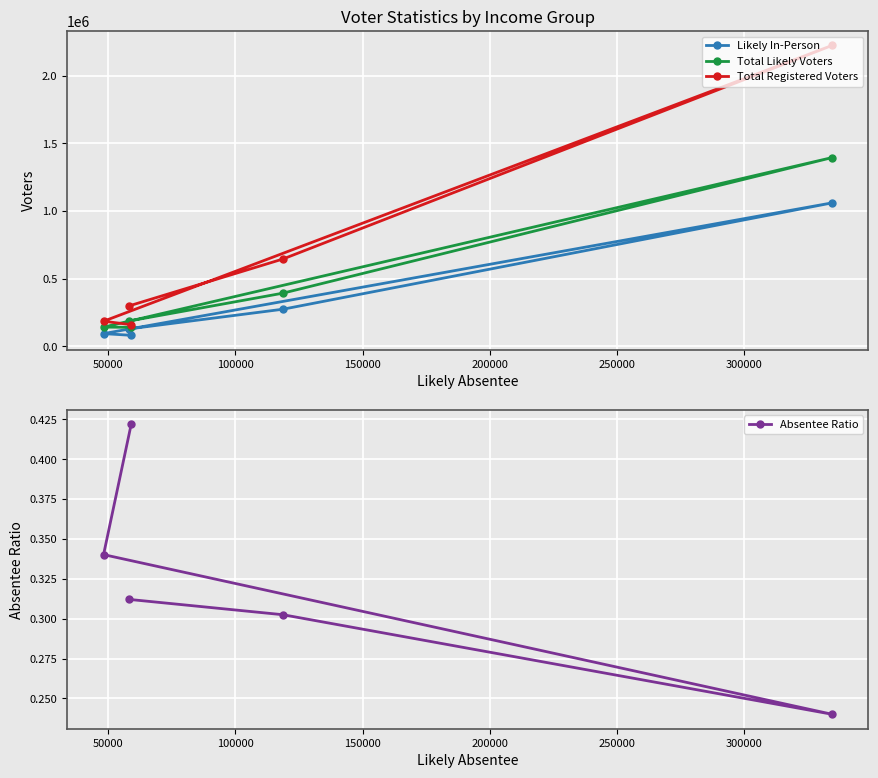

What is the sum of all Likely In-Person values?

1635005